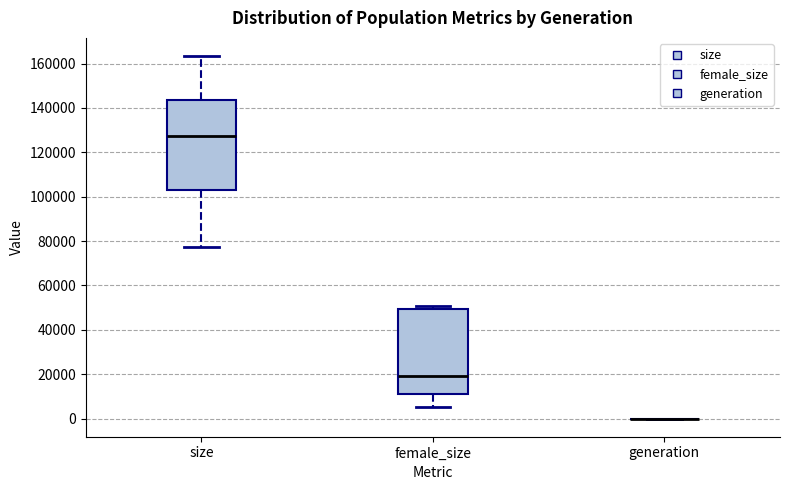

Reading left to right, read every box against the y-axis: the position of its median line, the range the box covers, and the ends of its whiskers. The values are not printed on the chart, so give them approximately, as read against the axis.

size: median 128000, box 104000 to 144000, whiskers 78000 to 164000
female_size: median 20000, box 10000 to 50000, whiskers 6000 to 50000 (just above the box's upper edge)
generation: box collapsed to a line at 0, whiskers 0 to 0